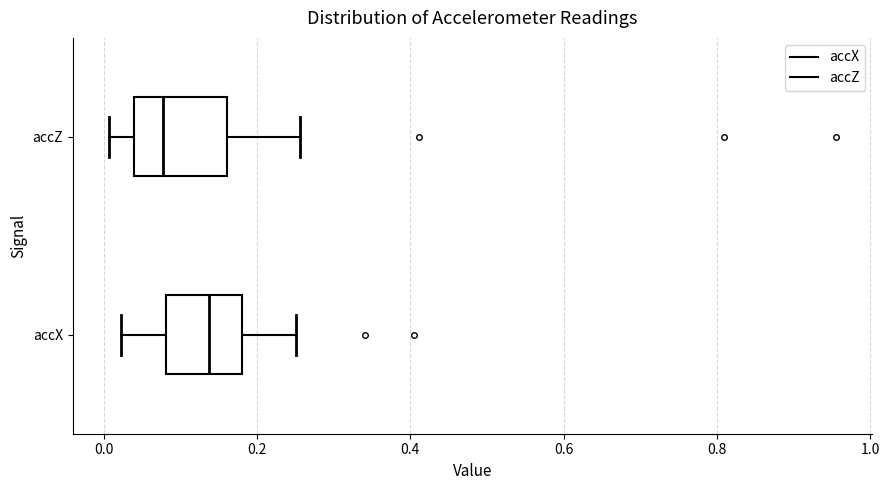

Where does the left whisker of the box for accX end on the x-axis? The values are not printed on the chart, so give them approximately, as read against the axis.

0.02